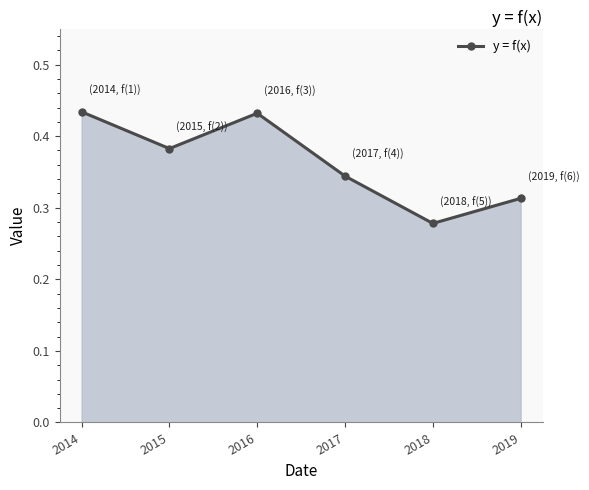

What is the difference between the second highest and minimum values?

0.2